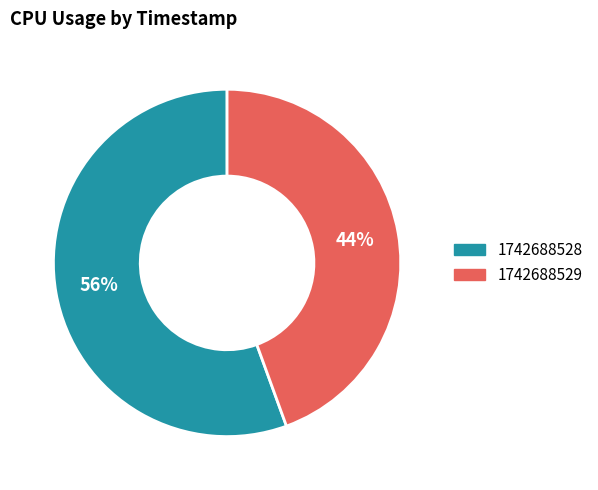

Rank the categories by value from lowest to highest.

1742688529, 1742688528